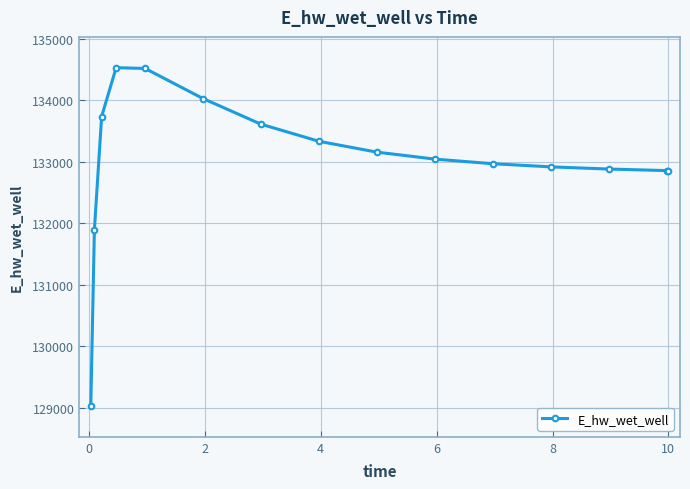

What is the maximum value shown in the chart?

134526.5